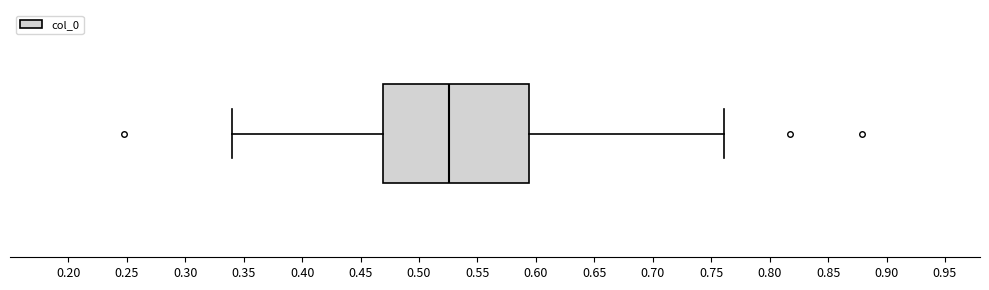

Transcribe this box plot: give where the median line is, the range the box spans, and where the two whiskers end, as read against the x-axis. The values are not printed on the chart, so give them approximately, as read against the axis.

median 0.525, box 0.470 to 0.595, whiskers 0.340 to 0.760